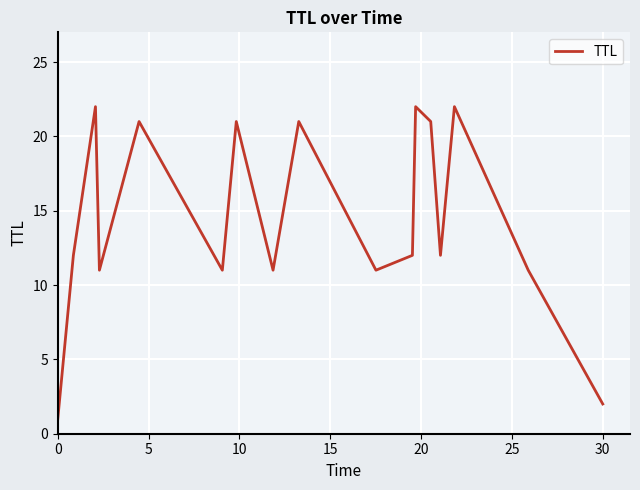

Reading left to right, extract all data points from this chart.

1	12	22	11	21	11	21	11	21	11	12	22	21	12	22	11	2